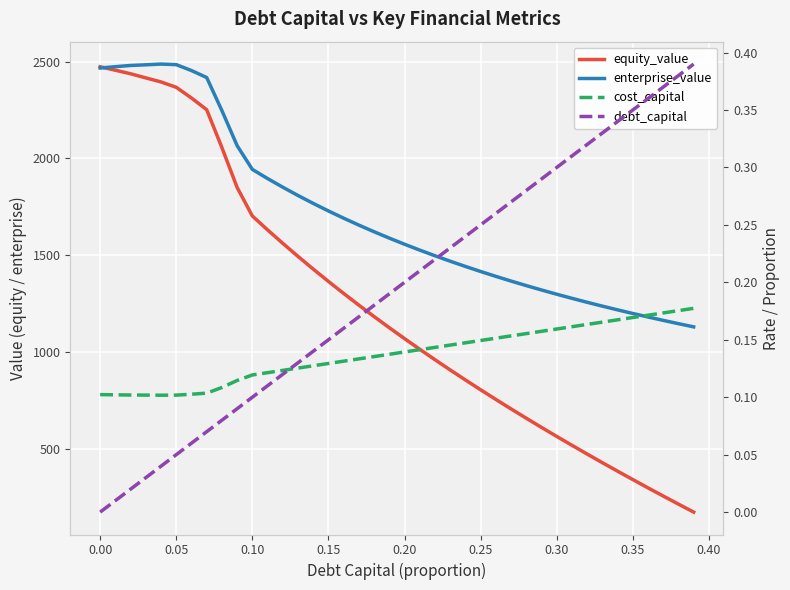

What is the difference between the maximum and minimum values in the equity_value series?

2300.3